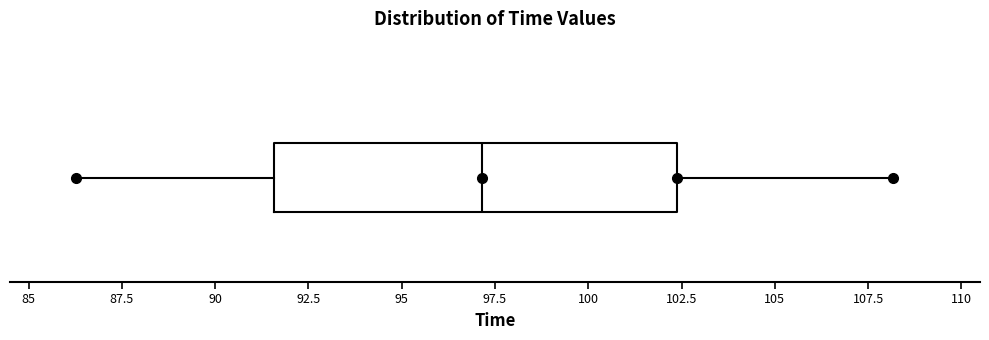

Read this box plot against the x-axis: the position of the median line, the range covered by the box, and the ends of both whiskers. The values are not printed on the chart, so give them approximately, as read against the axis.

median 97.0, box 91.5 to 102.5, whiskers 86.5 to 108.0